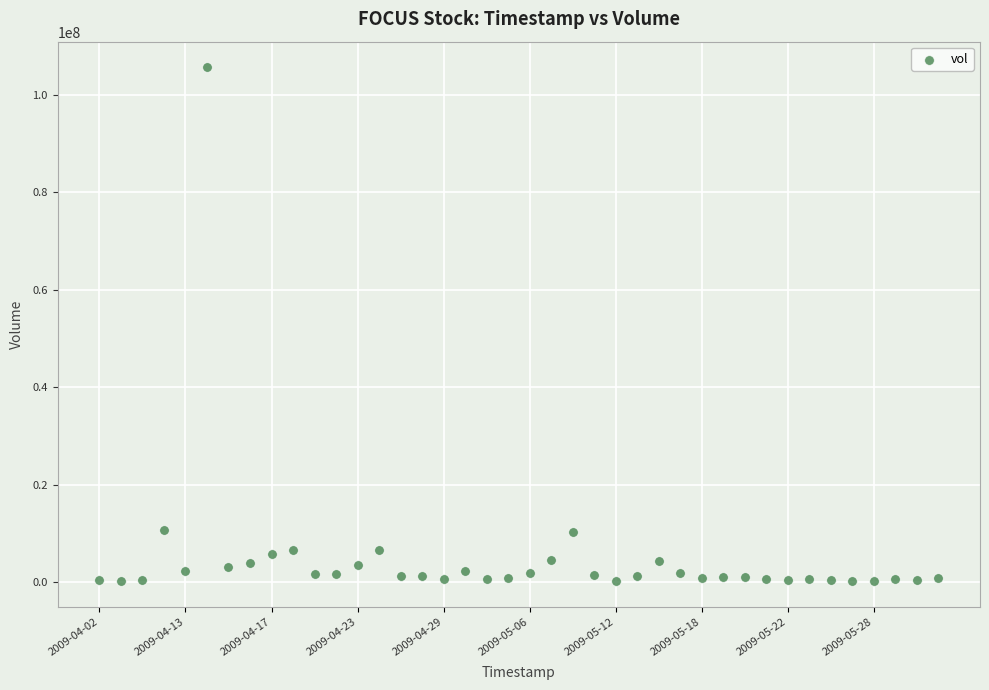

What is the range of Y values (max minus min)?

105401698